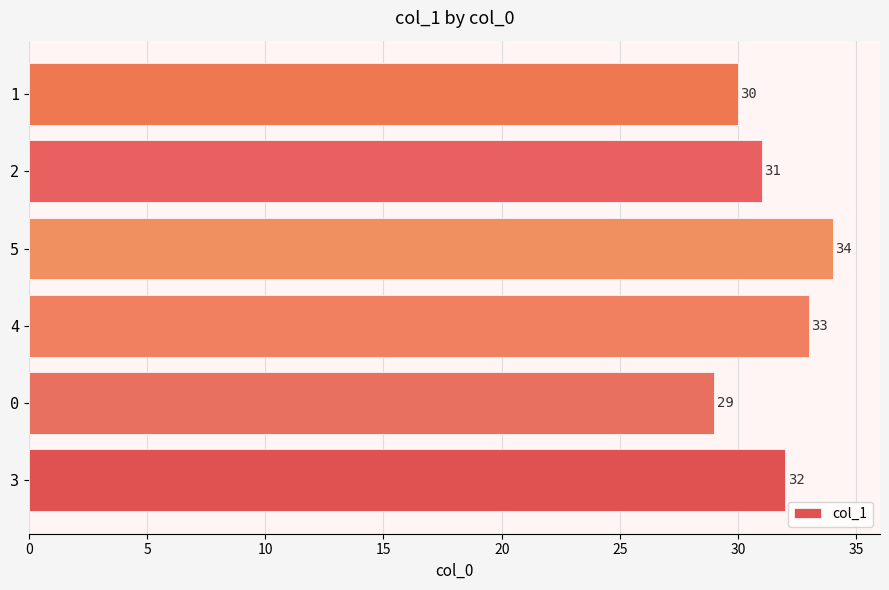

Does the chart contain stacked bars?

No